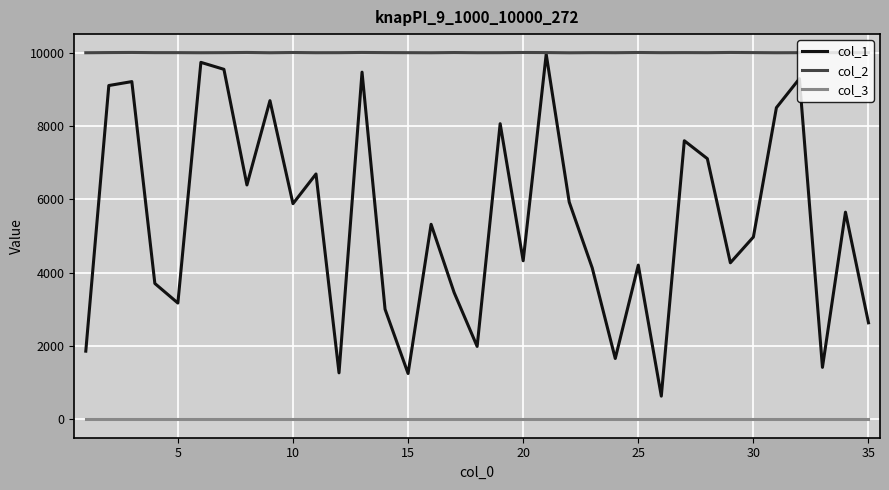

Which series has the widest spread of values?

col_1